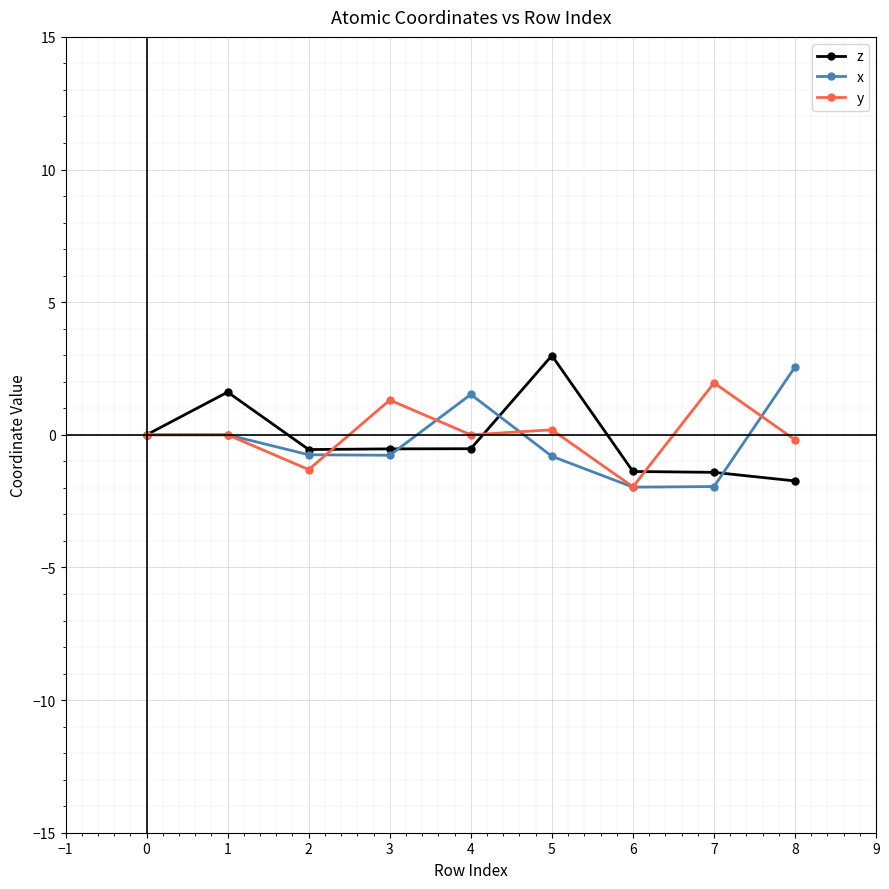

Between 3 and 6, which series saw the biggest shift?

y